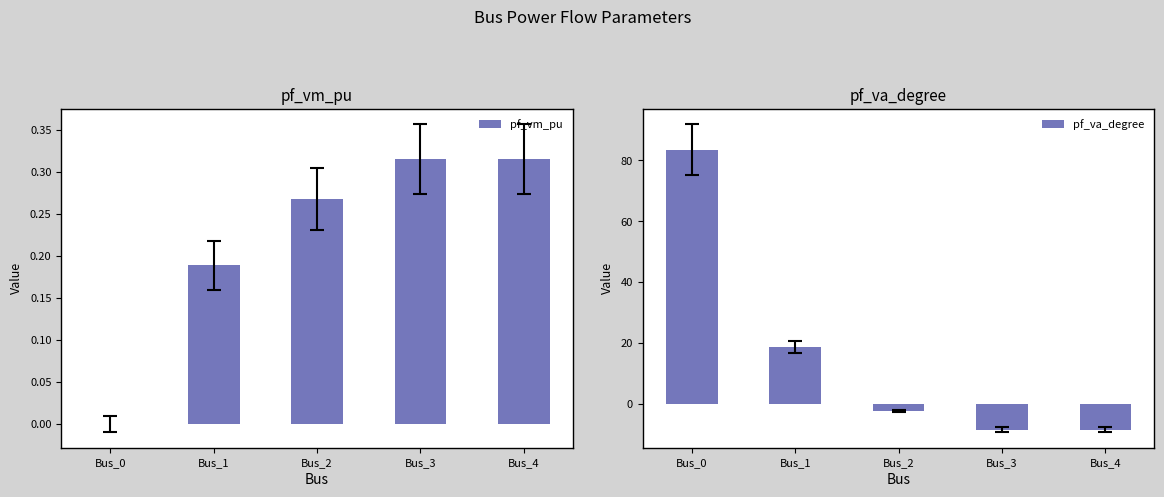

Between Bus_4 and Bus_1, which is larger?

Bus_4